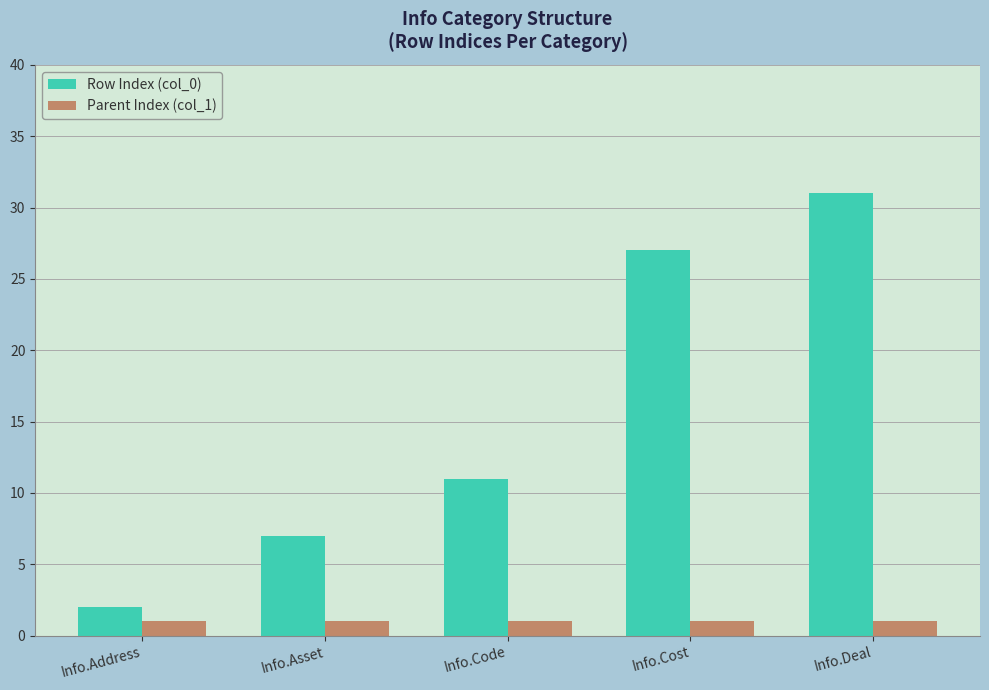

Rank the series by their maximum value, from highest to lowest.

Row Index (col_0), Parent Index (col_1)